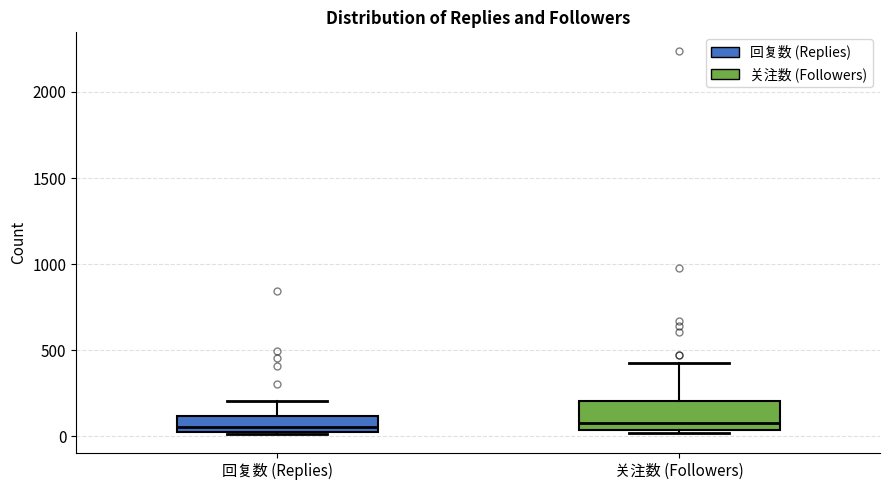

Reading left to right, transcribe this box plot: for each box, give where its median line is, the range the box spans, and where its two whiskers end, as read against the y-axis. The values are not printed on the chart, so give them approximately, as read against the axis.

回复数 (Replies): median 50, box 0 to 100, whiskers 0 to 200
关注数 (Followers): median 100, box 50 to 200, whiskers 0 to 450